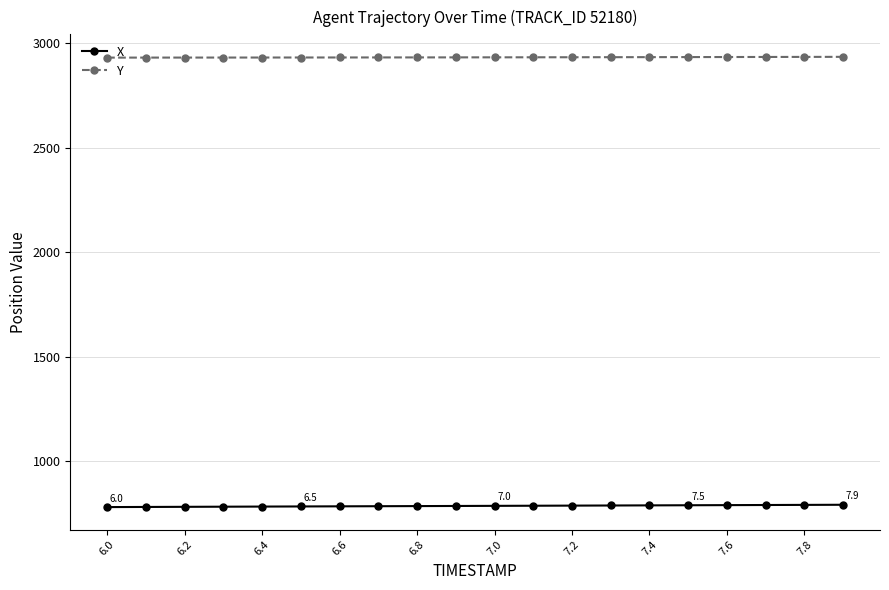

True or false: Y and X cross at least once.

False